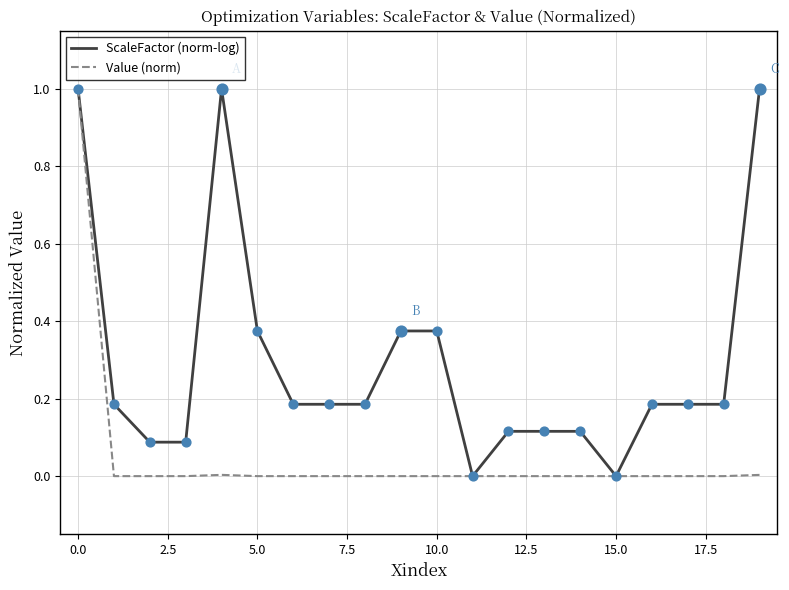

Which series has the largest total across all categories?

ScaleFactor (norm-log)